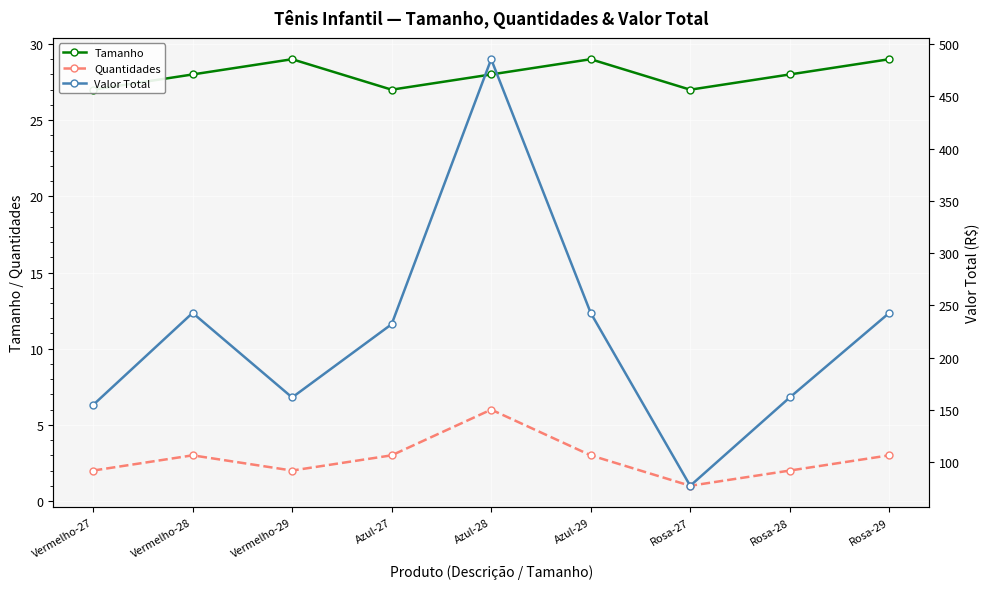

Is this an area chart (filled region under the line)?

No